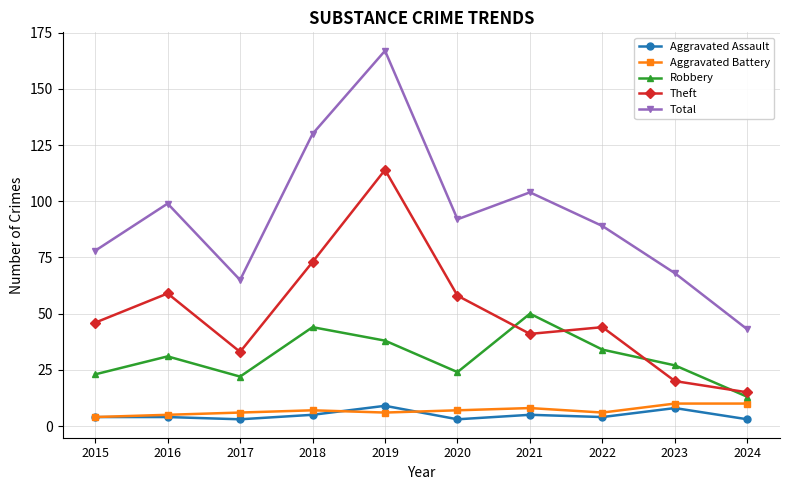

Reading left to right, extract all data points from this chart.

Aggravated Assault: 2015=4	2016=4	2017=3	2018=5	2019=9	2020=3	2021=5	2022=4	2023=8	2024=3
Aggravated Battery: 2015=4	2016=5	2017=6	2018=7	2019=6	2020=7	2021=8	2022=6	2023=10	2024=10
Robbery: 2015=23	2016=31	2017=22	2018=44	2019=38	2020=24	2021=50	2022=34	2023=27	2024=13
Theft: 2015=46	2016=59	2017=33	2018=73	2019=114	2020=58	2021=41	2022=44	2023=20	2024=15
Total: 2015=78	2016=99	2017=65	2018=130	2019=167	2020=92	2021=104	2022=89	2023=68	2024=43